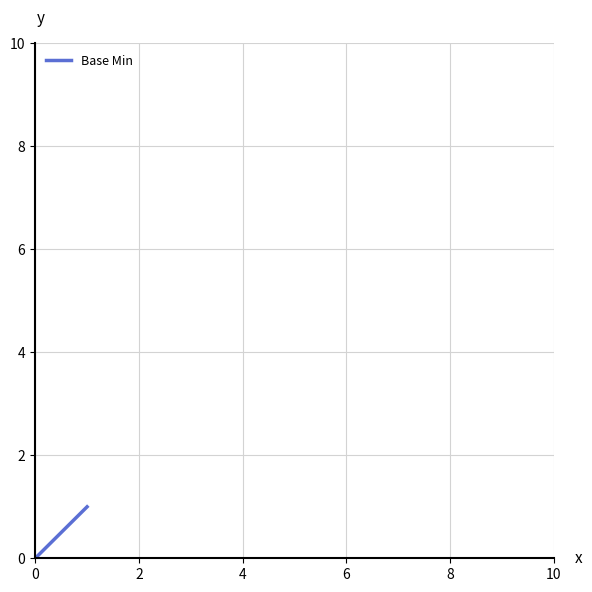

Does the chart display data point markers on the line(s)?

No